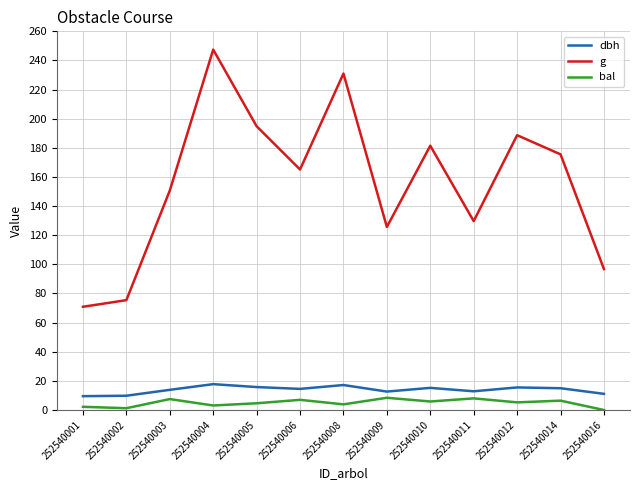

What are all the series names shown in the legend?

dbh, g, bal